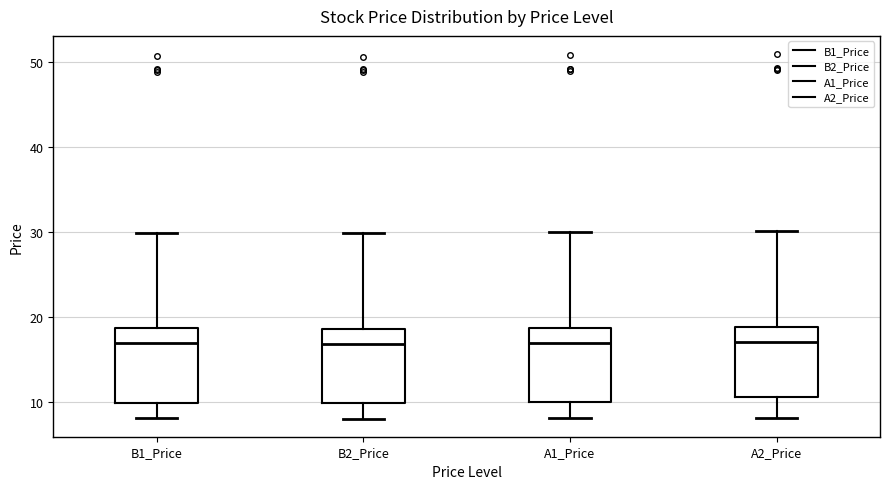

Reading left to right, transcribe this box plot: for each box, give where its median line is, the range the box spans, and where its two whiskers end, as read against the y-axis. The values are not printed on the chart, so give them approximately, as read against the axis.

B1_Price: median 17, box 10 to 19, whiskers 8 to 30
B2_Price: median 17, box 10 to 19, whiskers 8 to 30
A1_Price: median 17, box 10 to 19, whiskers 8 to 30
A2_Price: median 17, box 11 to 19, whiskers 8 to 30